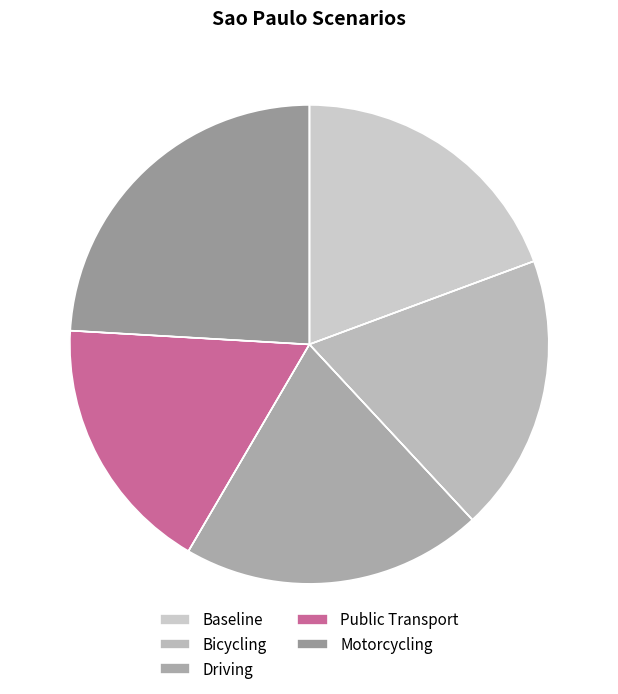

Rank the categories by value from lowest to highest.

Public Transport, Bicycling, Baseline, Driving, Motorcycling